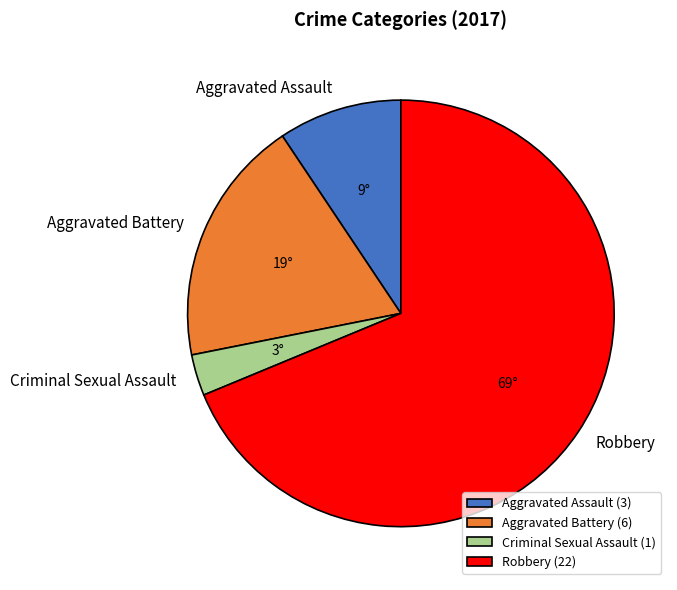

True or false: Aggravated Battery accounts for 19% of the total.

True